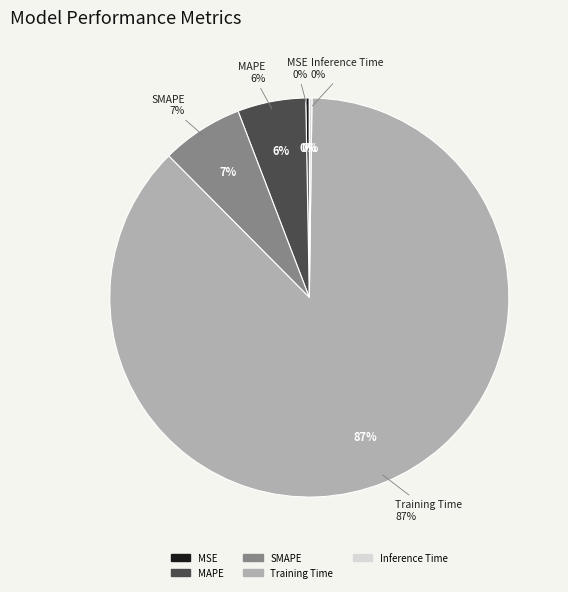

What is the change in value from SMAPE to Training Time?

+4.9